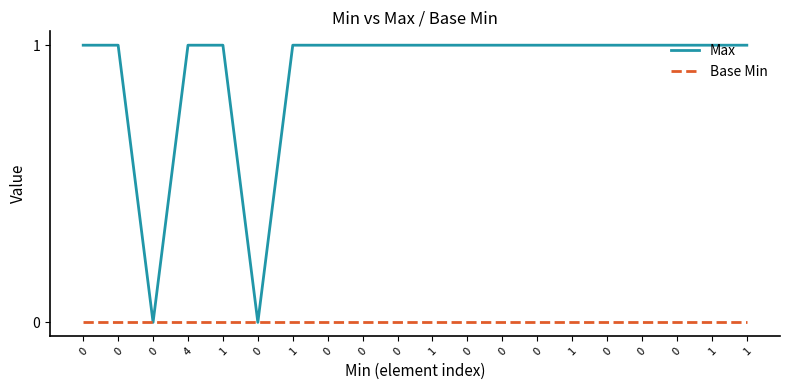

At 0, list the series in order from smallest to largest.

Base Min, Max